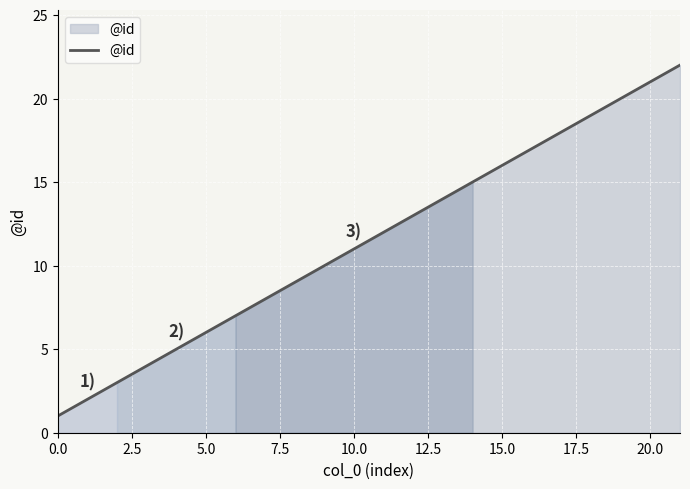

What is the greatest value displayed?

22